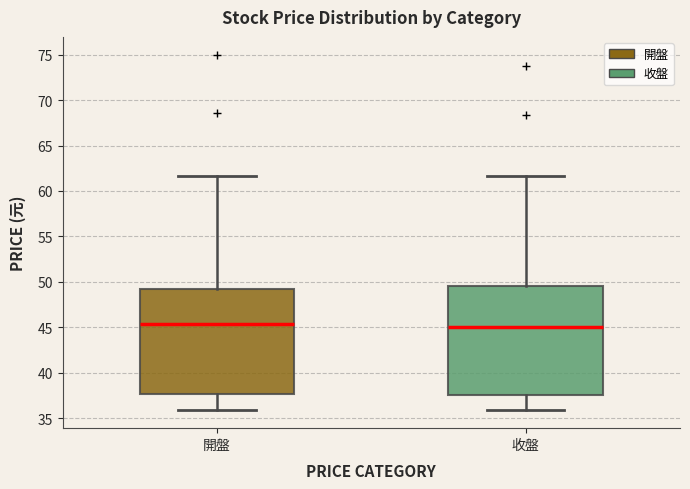

Where does the median line of the box for 收盤 sit on the y-axis? The values are not printed on the chart, so give them approximately, as read against the axis.

45.0